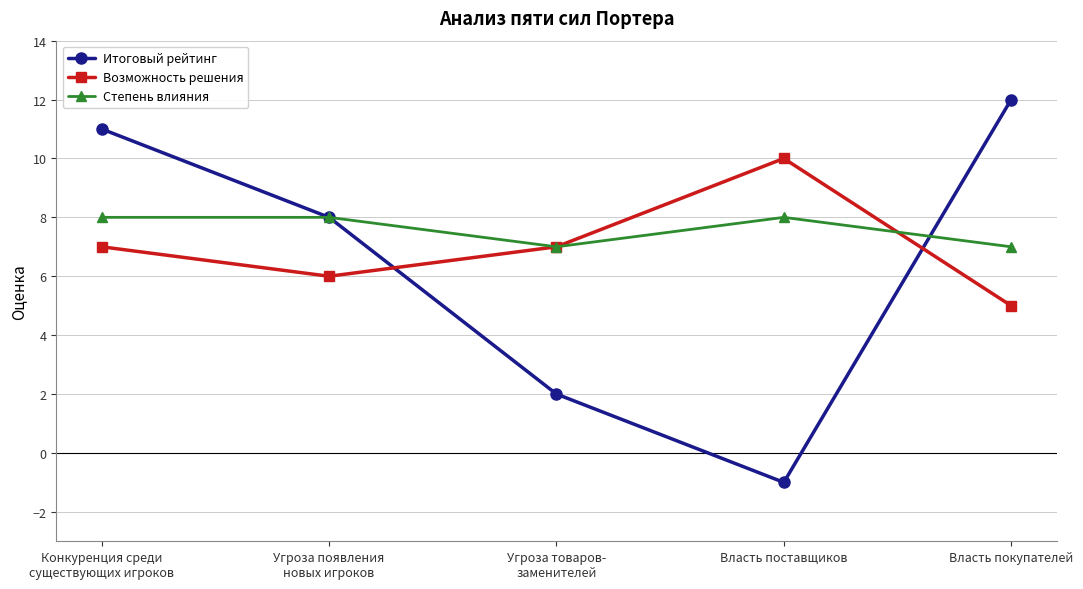

Which series has the largest total across all categories?

Степень влияния